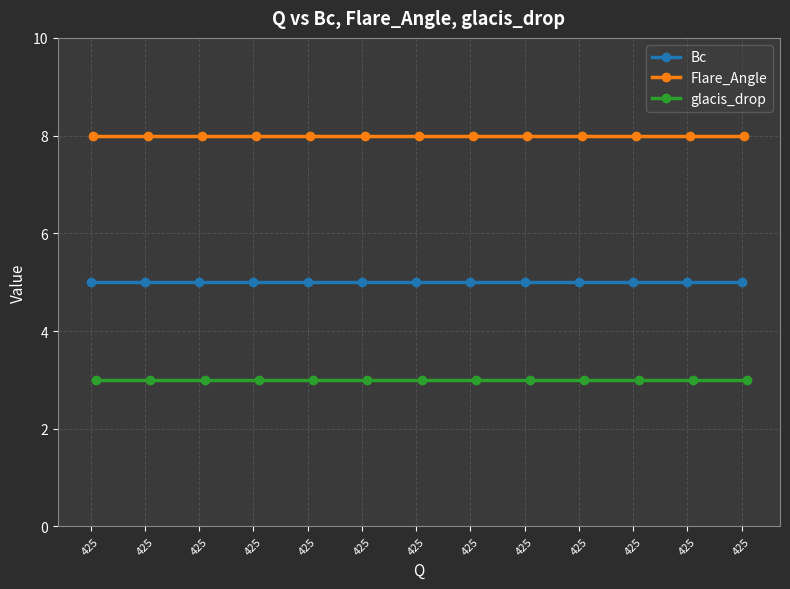

The value of Bc at 425 is 3. True or false?

False